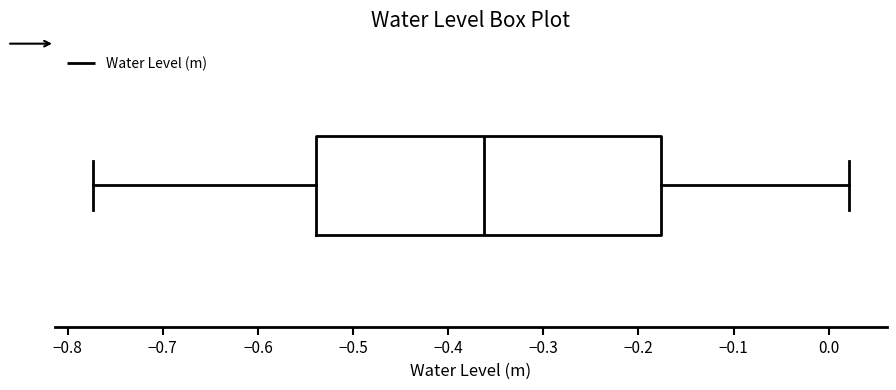

Where is the left edge of the box on the x-axis? The values are not printed on the chart, so give them approximately, as read against the axis.

-0.54